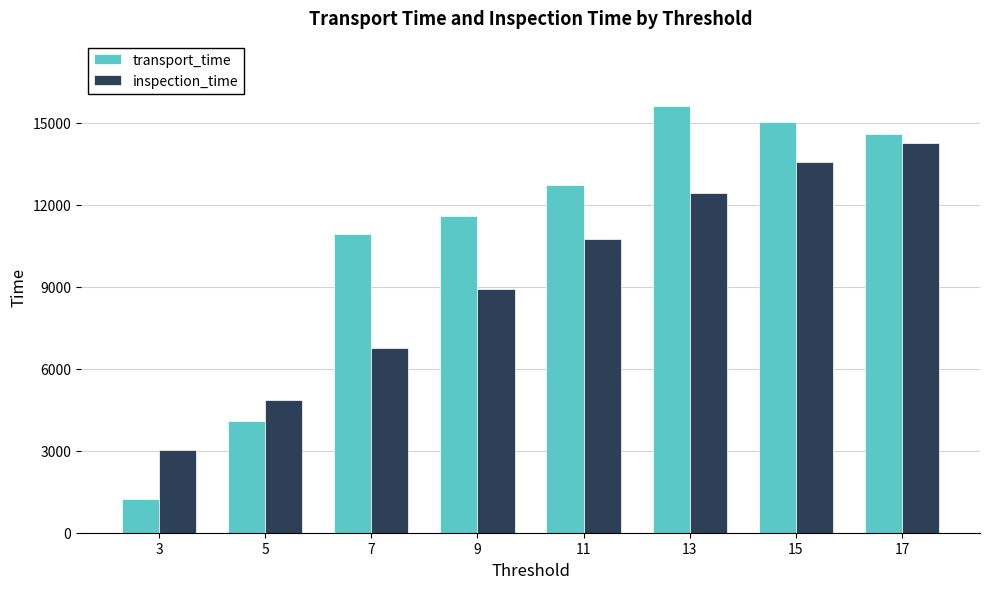

What is the maximum value for transport_time?

15606